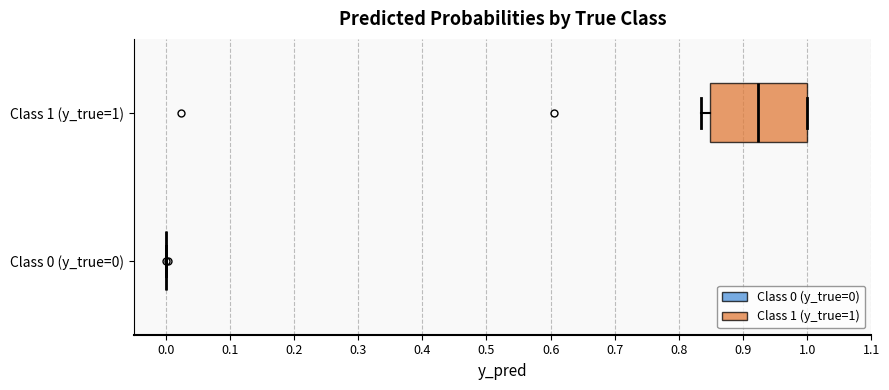

Reading bottom to top, read every box against the x-axis: the position of its median line, the range the box covers, and the ends of its whiskers. The values are not printed on the chart, so give them approximately, as read against the axis.

Class 0 (y_true=0): box collapsed to a line at 0.00, whiskers 0.00 to 0.00
Class 1 (y_true=1): median 0.92, box 0.85 to 1.00, whiskers 0.83 to 1.00